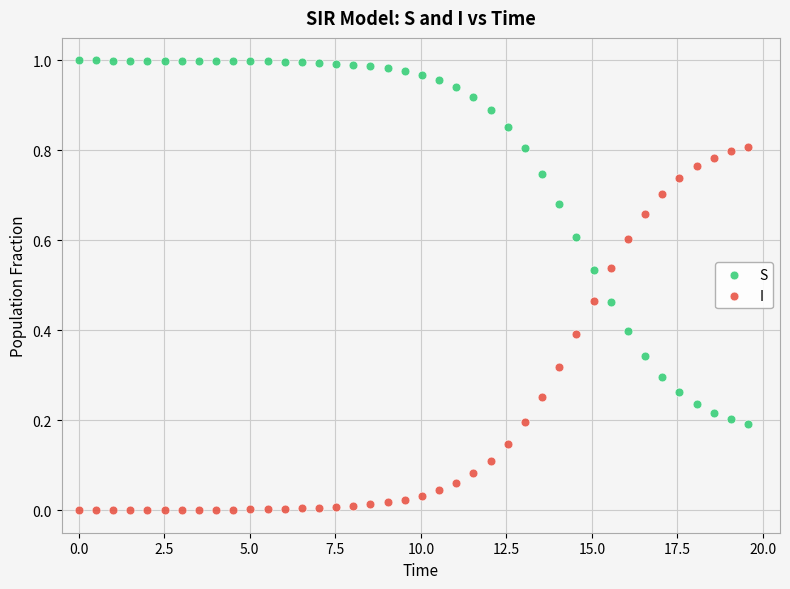

Across all data points, what is the range of X values (max minus min)?

19.6